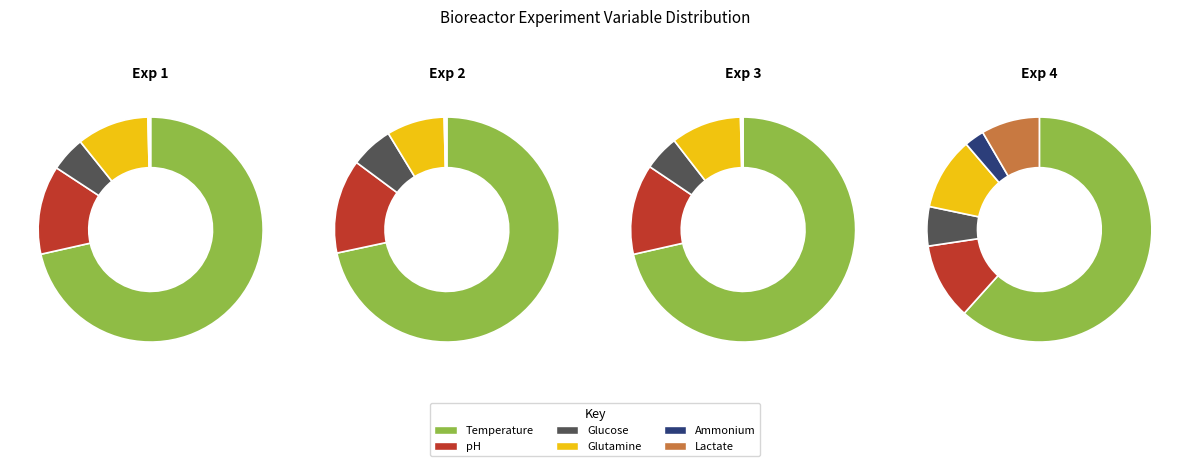

Is there a majority slice in this chart?

Yes